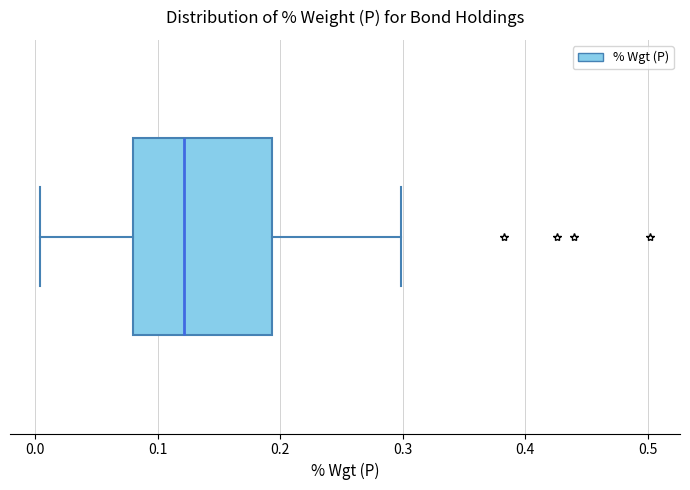

Read this box plot against the x-axis: the position of the median line, the range covered by the box, and the ends of both whiskers. The values are not printed on the chart, so give them approximately, as read against the axis.

median 0.12, box 0.08 to 0.19, whiskers 0.00 to 0.30